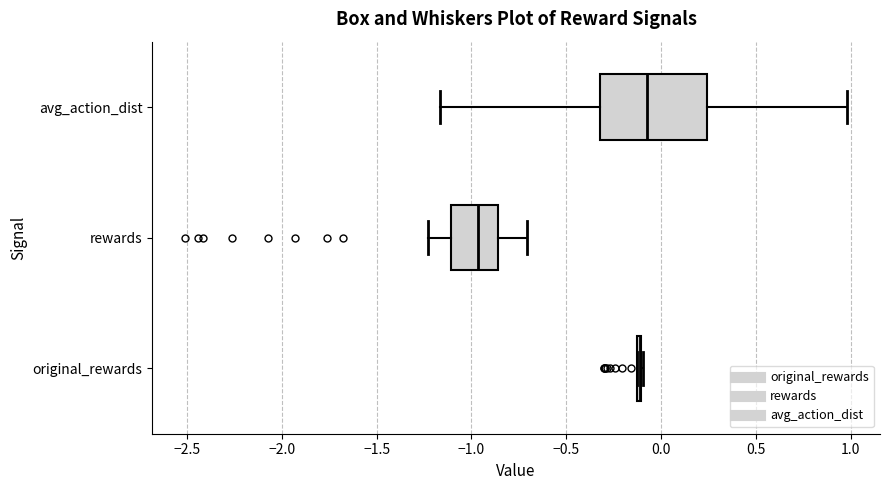

Reading bottom to top, transcribe this box plot: for each box, give where its median line is, the range the box spans, and where its two whiskers end, as read against the x-axis. The values are not printed on the chart, so give them approximately, as read against the axis.

original_rewards: box collapsed to a line at -0.10, whiskers -0.15 to -0.10
rewards: median -0.95, box -1.10 to -0.85, whiskers -1.25 to -0.70
avg_action_dist: median -0.10, box -0.30 to 0.25, whiskers -1.15 to 1.00